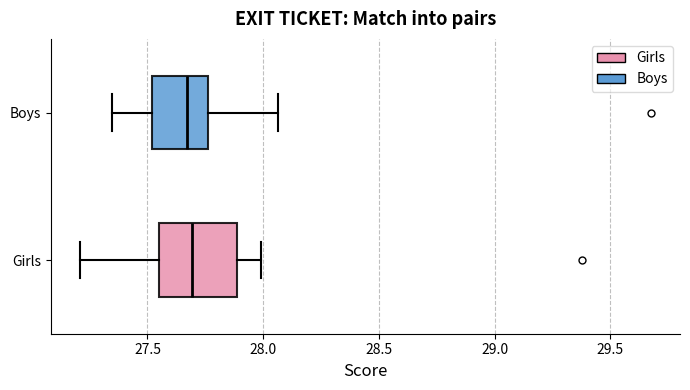

Reading bottom to top, transcribe this box plot: for each box, give where its median line is, the range the box spans, and where its two whiskers end, as read against the x-axis. The values are not printed on the chart, so give them approximately, as read against the axis.

Girls: median 27.70, box 27.55 to 27.90, whiskers 27.20 to 28.00
Boys: median 27.65, box 27.50 to 27.75, whiskers 27.35 to 28.05